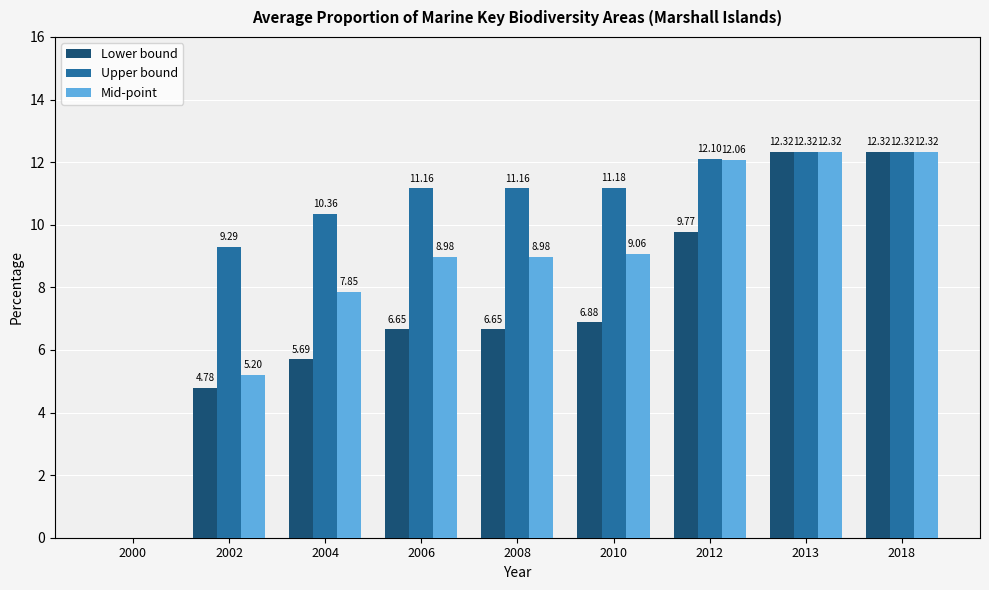

What is the sum of the Mid-point values at 2002 and 2013?

17.5